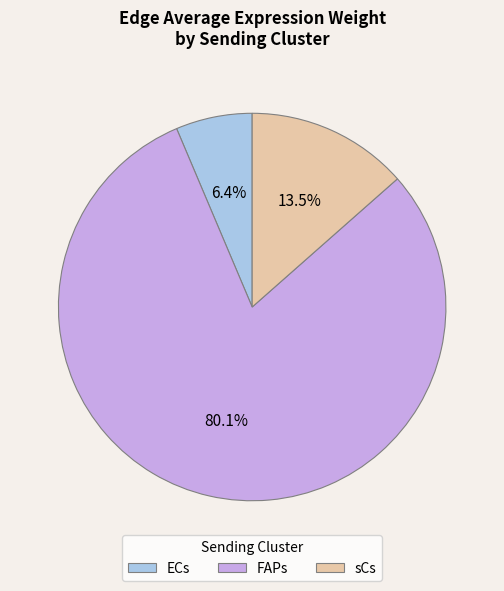

Rank the categories by value from lowest to highest.

ECs, sCs, FAPs